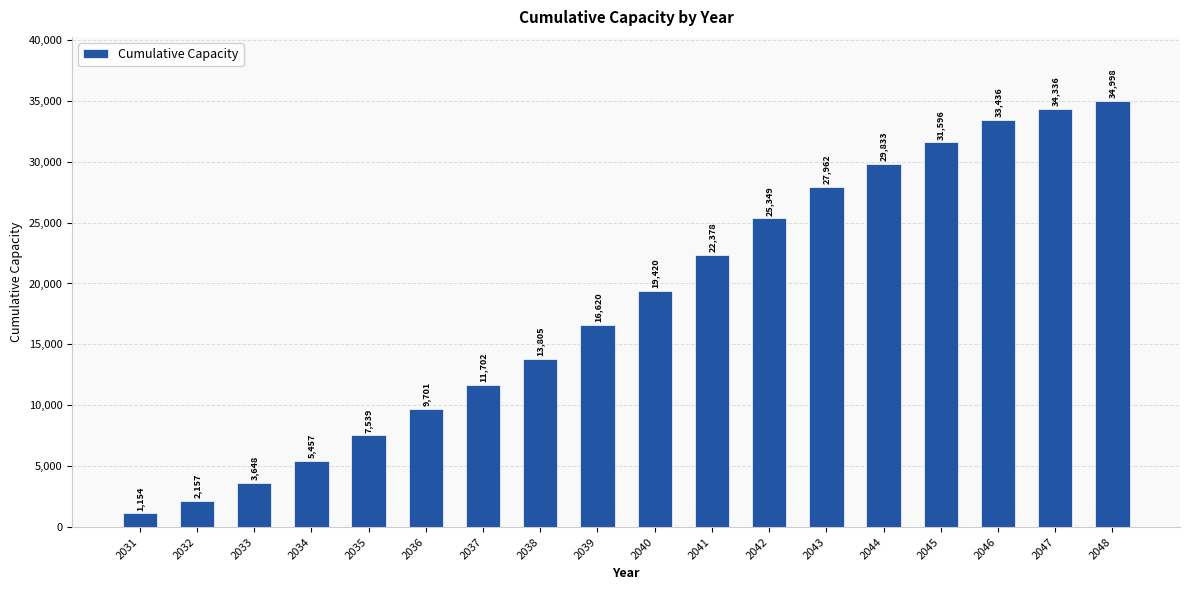

The value at 2046 is 56191.9. True or false?

False